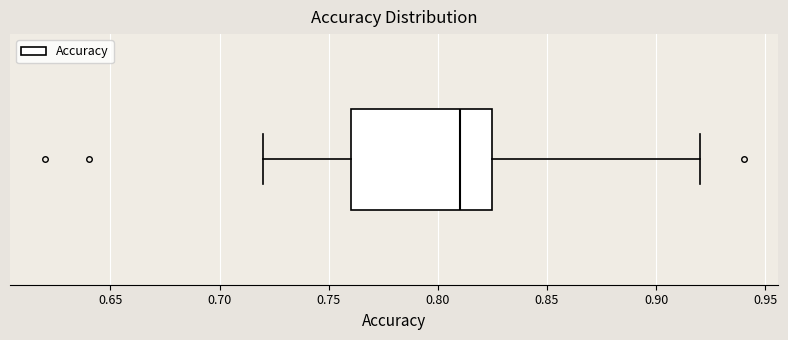

Transcribe this box plot: give where the median line is, the range the box spans, and where the two whiskers end, as read against the x-axis. The values are not printed on the chart, so give them approximately, as read against the axis.

median 0.810, box 0.760 to 0.825, whiskers 0.720 to 0.920